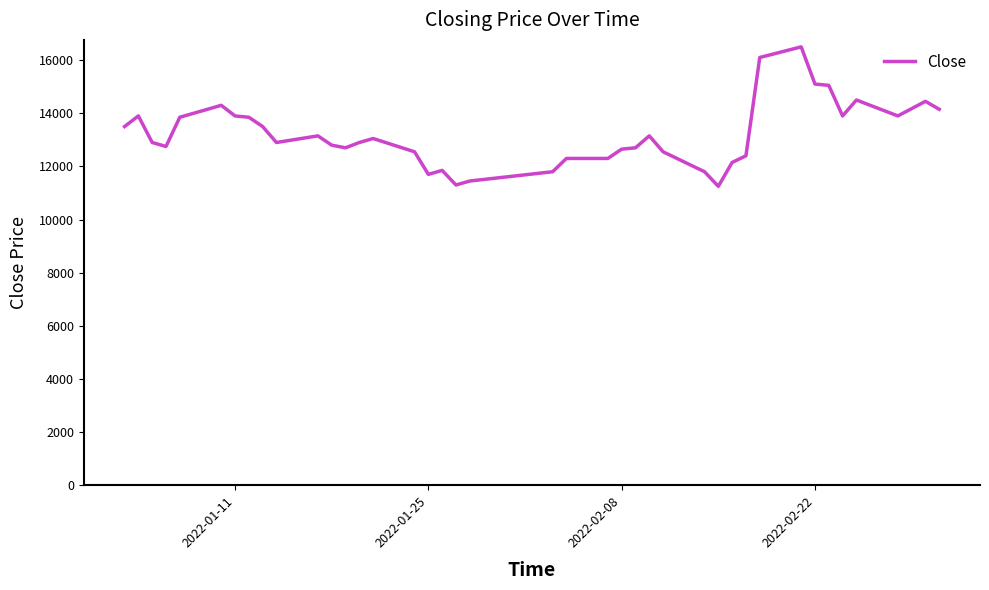

What is the difference between the maximum and minimum values?

5250